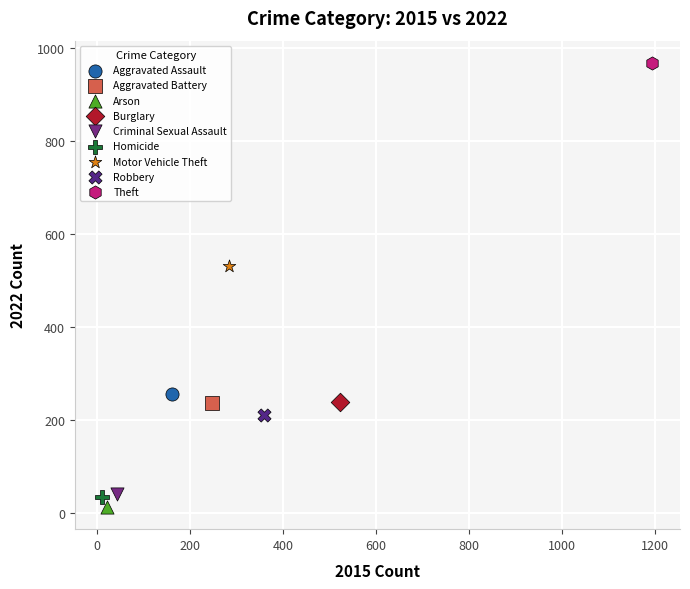

What are all the series names shown in the legend?

Aggravated Assault, Aggravated Battery, Arson, Burglary, Criminal Sexual Assault, Homicide, Motor Vehicle Theft, Robbery, Theft